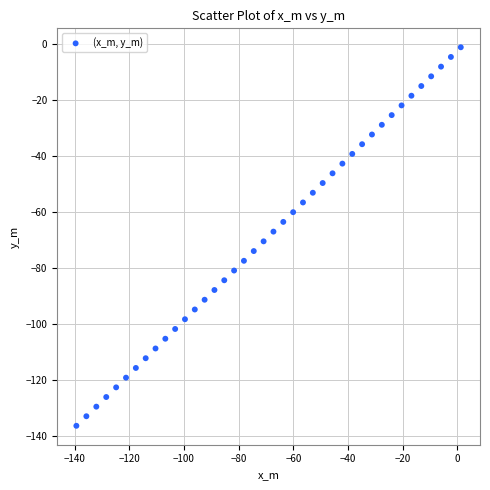

What is the range of Y values (max minus min)?

135.2